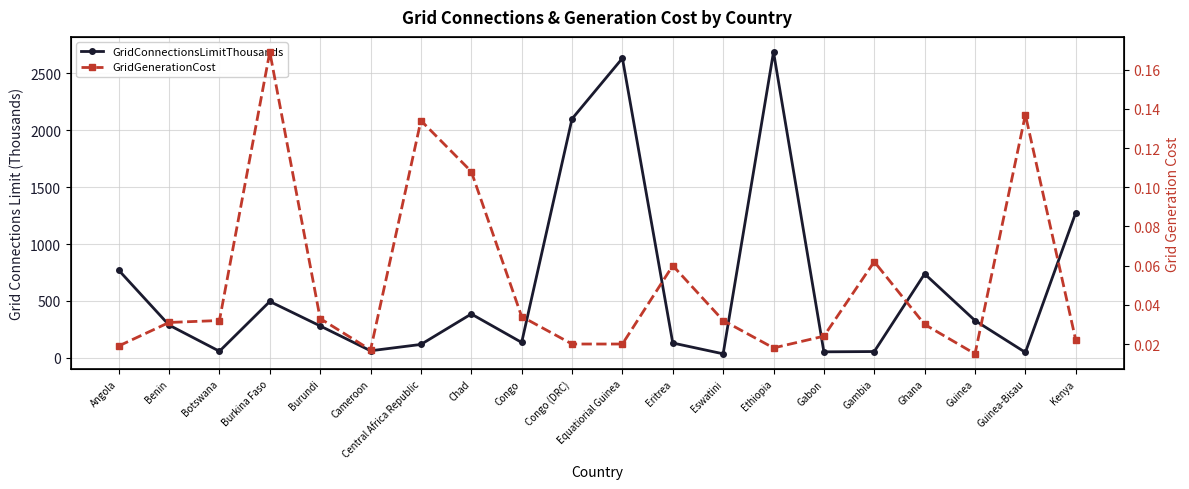

Which series has the largest total across all categories?

GridConnectionsLimitThousands